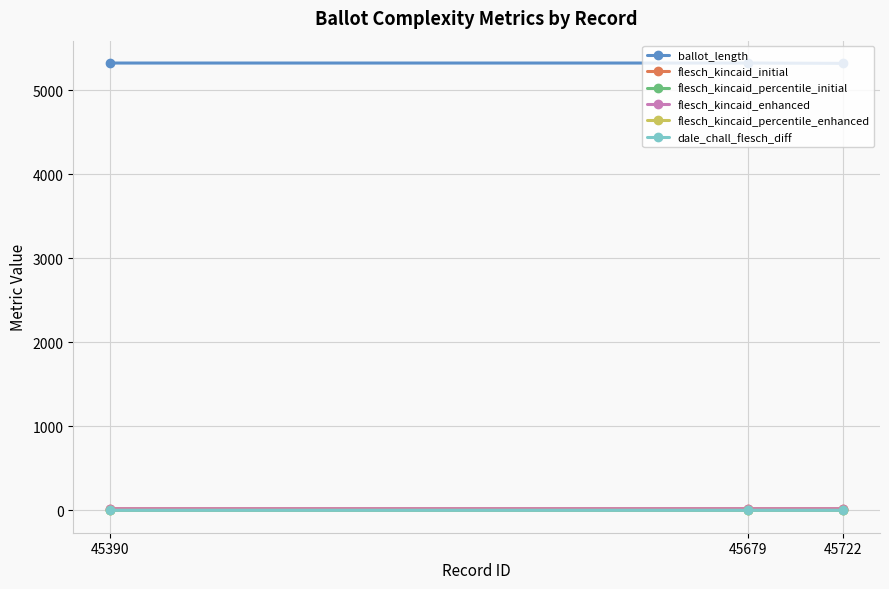

Is this an area chart (filled region under the line)?

No